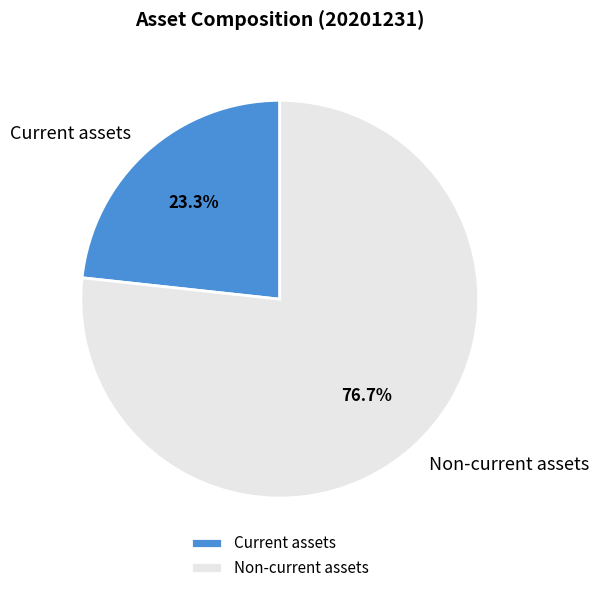

What is the smallest slice in the pie chart?

Current assets